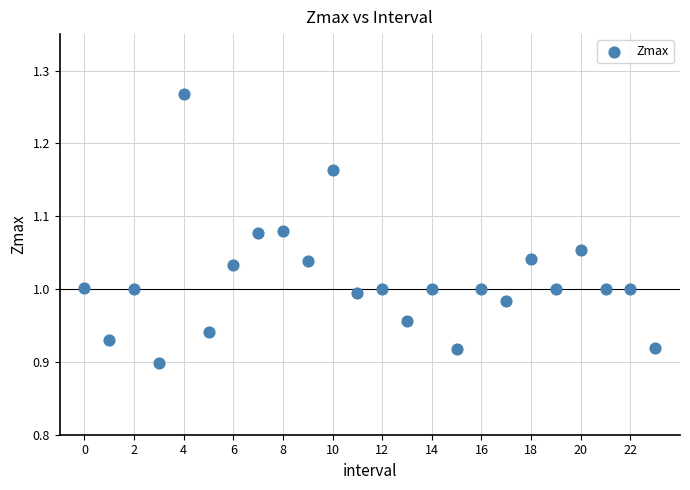

What is the range of Y values (max minus min)?

0.4